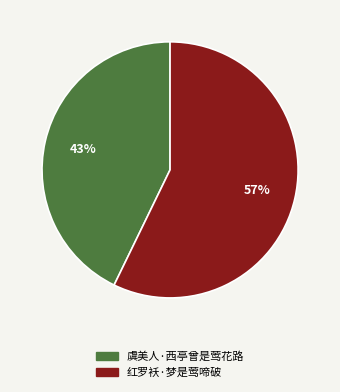

Does 虞美人·西亭曾是莺花路 represent more than half of the total?

No